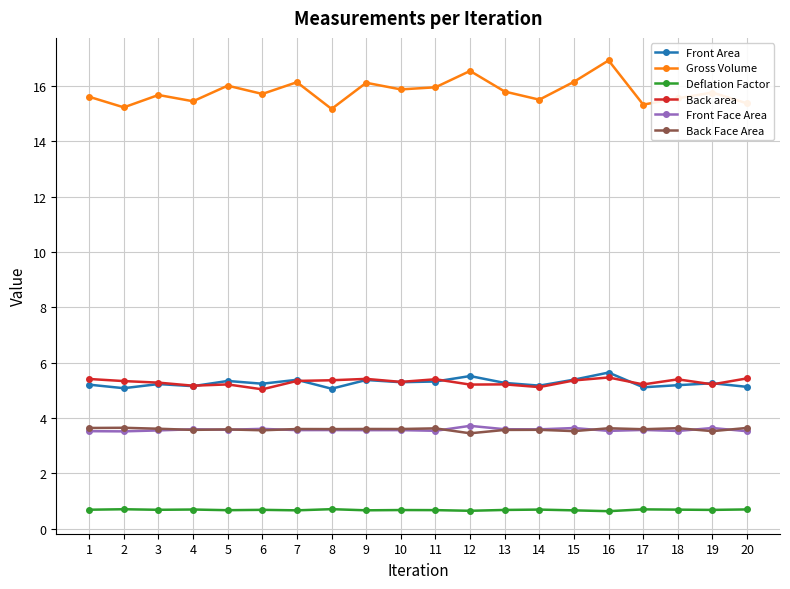

Which series has the largest range (max minus min)?

Gross Volume